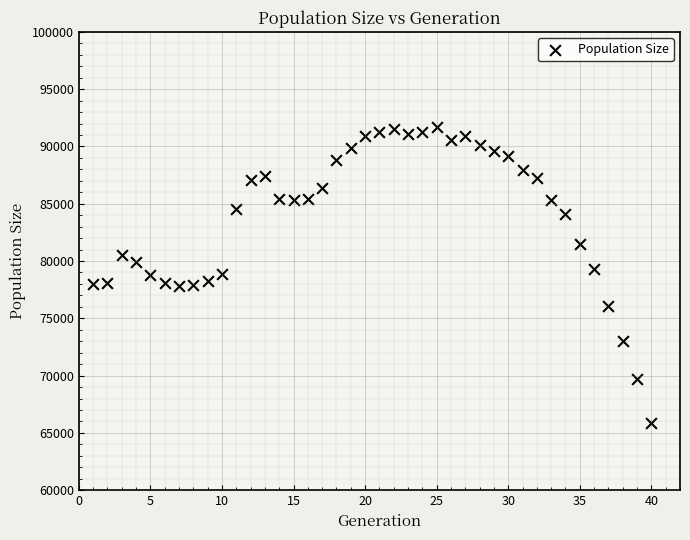

What is the range of X values (max minus min)?

39